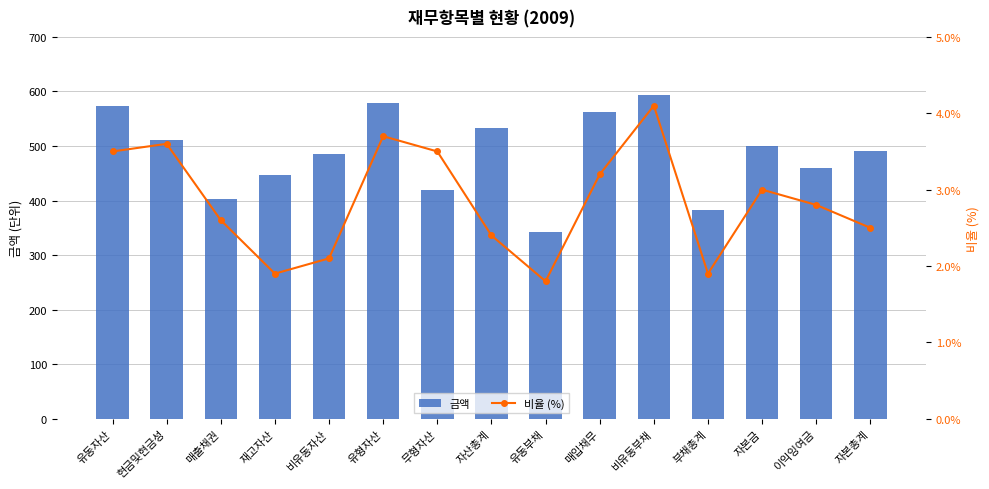

Reading right to left, transcribe all the data shown in this chart.

금액: 490.0	460.0	500.0	382.0	594.0	562.0	343.0	533.0	420.0	579.0	486.0	447.0	403.0	511.0	573.0
비율 (%): 2.5	2.8	3.0	1.9	4.1	3.2	1.8	2.4	3.5	3.7	2.1	1.9	2.6	3.6	3.5